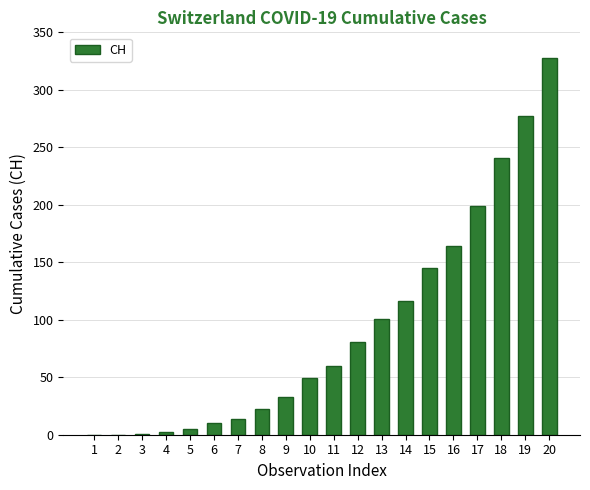

Approximately how many times larger is the value at 15 compared to 8?

6.6